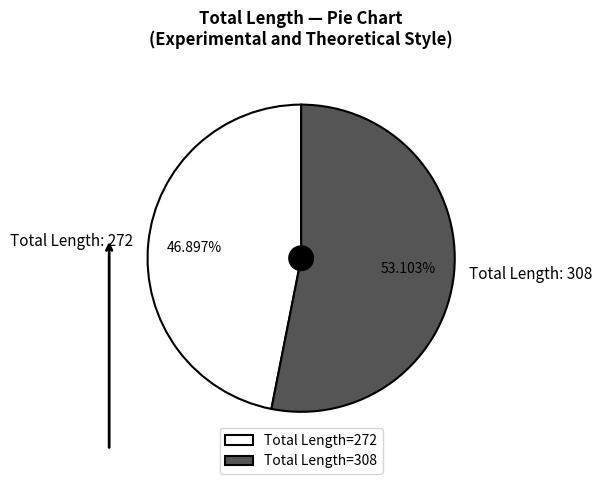

Is there a majority slice in this chart?

Yes